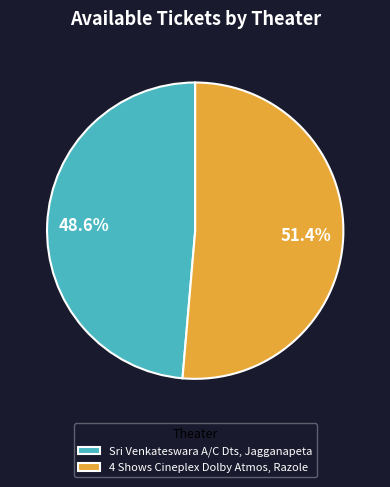

To the nearest percent, what percentage of the pie is 4 Shows Cineplex Dolby Atmos, Razole?

51%